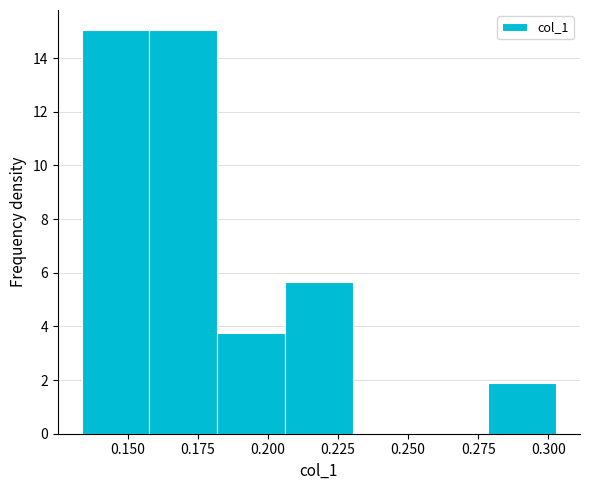

Reading left to right, transcribe this chart: for each bar, give the range it covers on the x-axis and its height. Neither the bar edges nor the heights are printed on the chart, so give them approximately, as read against the axes.

0.135 to 0.160: 15.0
0.160 to 0.180: 15.0
0.180 to 0.205: 3.8
0.205 to 0.230: 5.6
0.230 to 0.255: 0
0.255 to 0.280: 0
0.280 to 0.305: 1.8